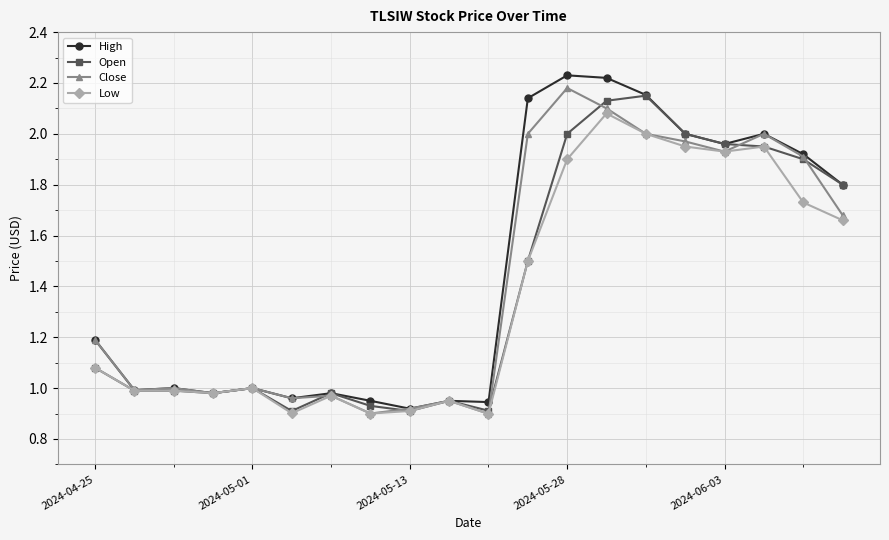

True or false: Low has more than 0 interior local peaks.

True